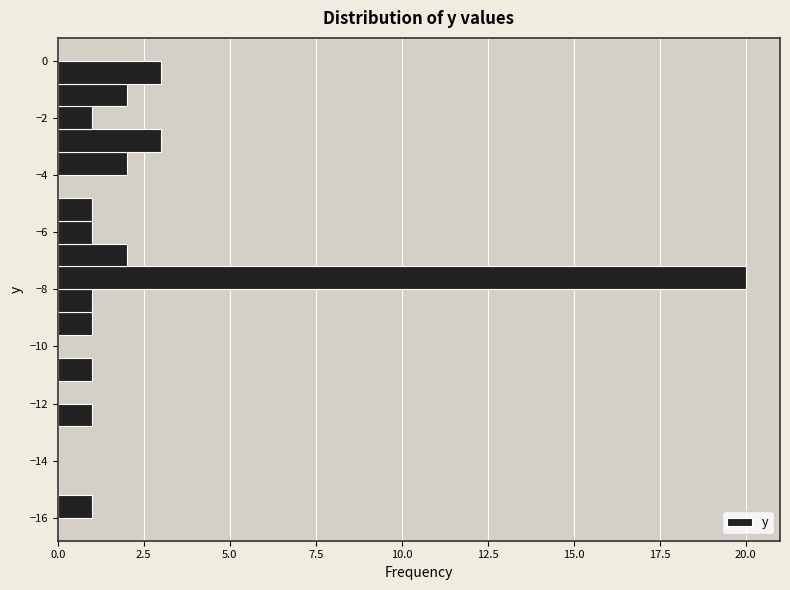

Reading bottom to top, transcribe this chart: for each bar, give the range it covers on the y-axis and its length. The values are not printed on the chart, so give them approximately, as read against the axis.

-16.0 to -15.2: 1
-15.2 to -14.4: 0
-14.4 to -13.6: 0
-13.6 to -12.8: 0
-12.8 to -12.0: 1
-12.0 to -11.2: 0
-11.2 to -10.4: 1
-10.4 to -9.6: 0
-9.6 to -8.8: 1
-8.8 to -8.0: 1
-8.0 to -7.2: 20
-7.2 to -6.4: 2
-6.4 to -5.6: 1
-5.6 to -4.8: 1
-4.8 to -4.0: 0
-4.0 to -3.2: 2
-3.2 to -2.4: 3
-2.4 to -1.6: 1
-1.6 to -0.8: 2
-0.8 to 0.0: 3